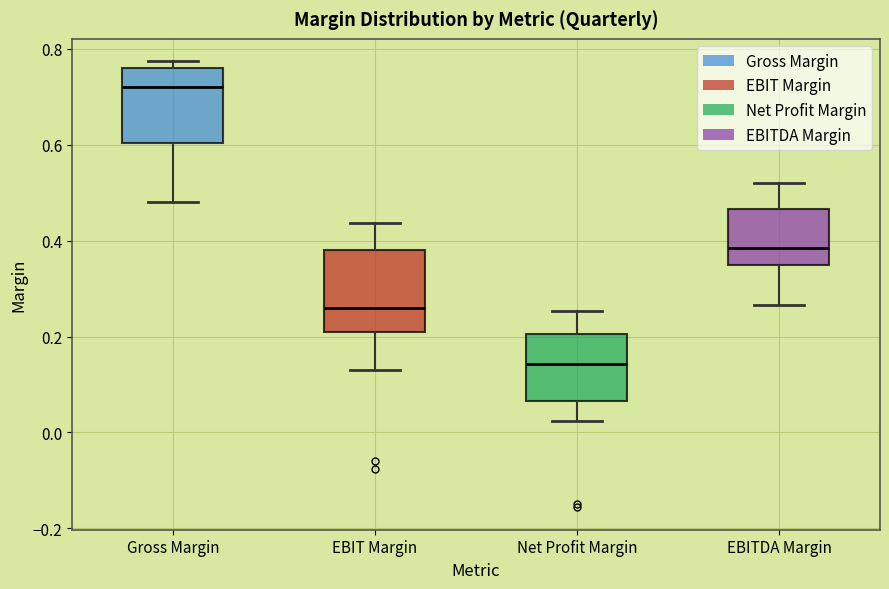

Reading left to right, transcribe this box plot: for each box, give where its median line is, the range the box spans, and where its two whiskers end, as read against the y-axis. The values are not printed on the chart, so give them approximately, as read against the axis.

Gross Margin: median 0.72, box 0.60 to 0.76, whiskers 0.48 to 0.78
EBIT Margin: median 0.26, box 0.20 to 0.38, whiskers 0.14 to 0.44
Net Profit Margin: median 0.14, box 0.06 to 0.20, whiskers 0.02 to 0.26
EBITDA Margin: median 0.38, box 0.34 to 0.46, whiskers 0.26 to 0.52